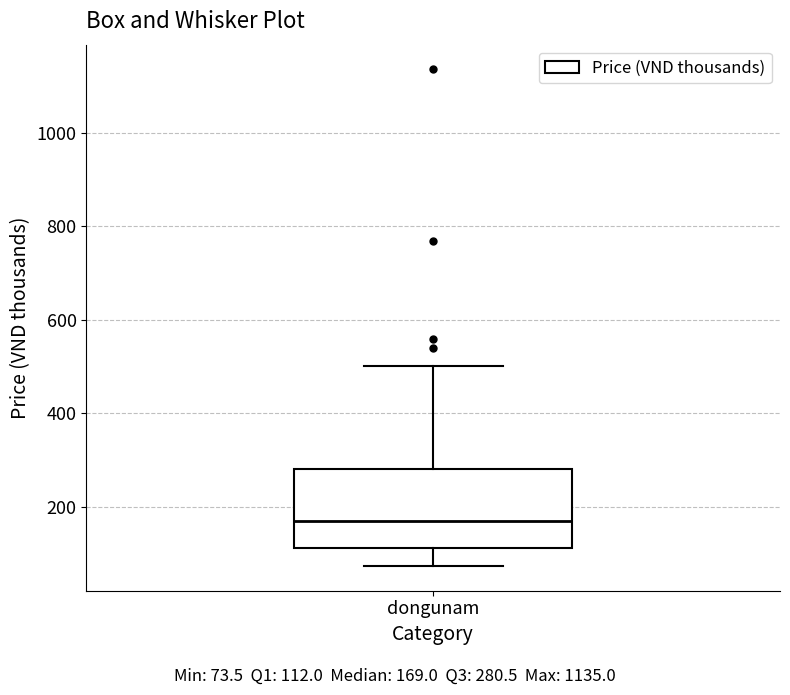

Where does the upper whisker of the box for dongunam end on the y-axis? The values are not printed on the chart, so give them approximately, as read against the axis.

500